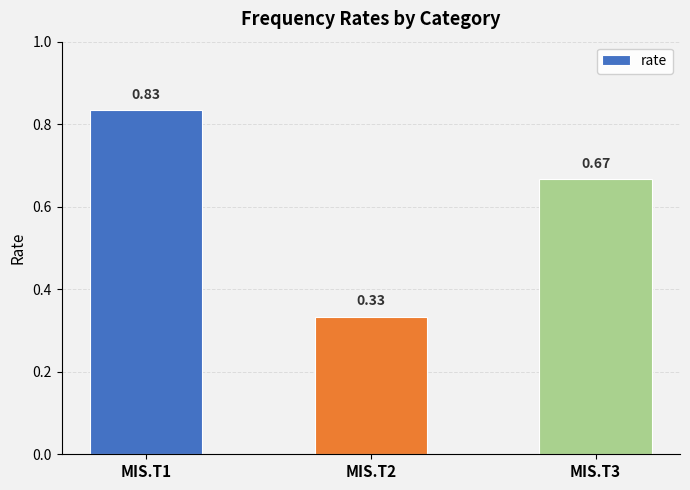

Count the values in the range 0 to 1.

3